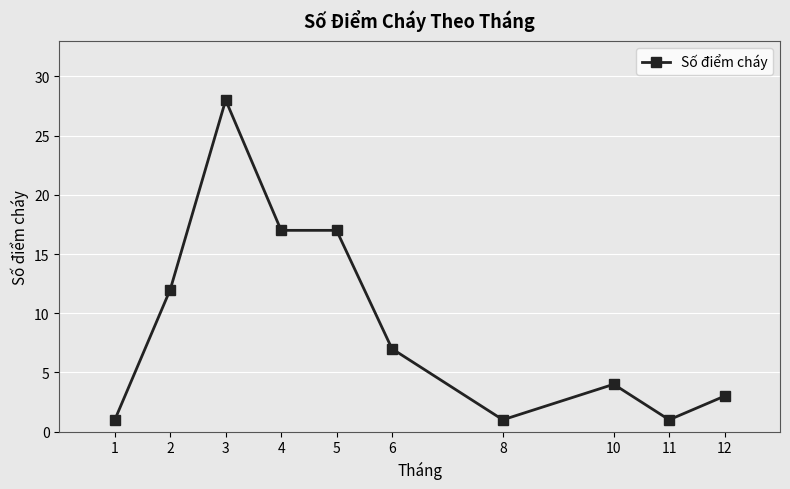

What is the value of the 6th point from the left?

7